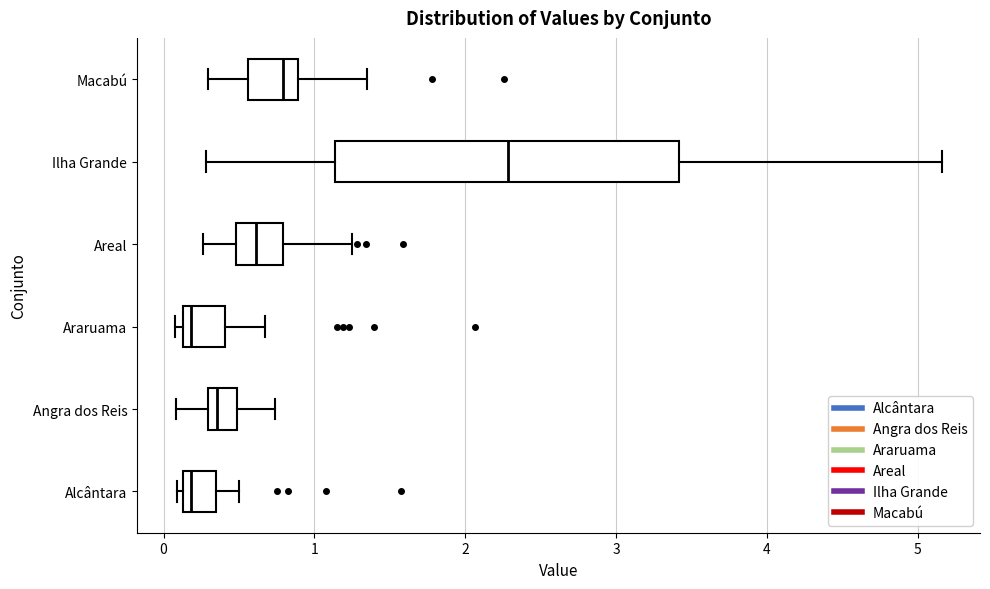

Reading bottom to top, read every box against the x-axis: the position of its median line, the range the box covers, and the ends of its whiskers. The values are not printed on the chart, so give them approximately, as read against the axis.

Alcântara: median 0.2, box 0.1 to 0.4, whiskers 0.1 (just left of the box's left edge) to 0.5
Angra dos Reis: median 0.4, box 0.3 to 0.5, whiskers 0.1 to 0.7
Araruama: median 0.2, box 0.1 to 0.4, whiskers 0.1 (just left of the box's left edge) to 0.7
Areal: median 0.6, box 0.5 to 0.8, whiskers 0.3 to 1.3
Ilha Grande: median 2.3, box 1.1 to 3.4, whiskers 0.3 to 5.2
Macabú: median 0.8, box 0.6 to 0.9, whiskers 0.3 to 1.4